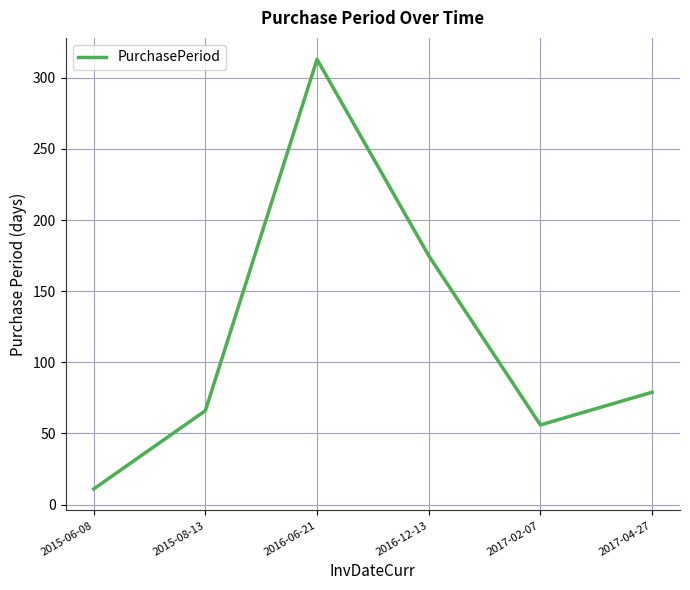

Where is the first local maximum?

2016-06-21